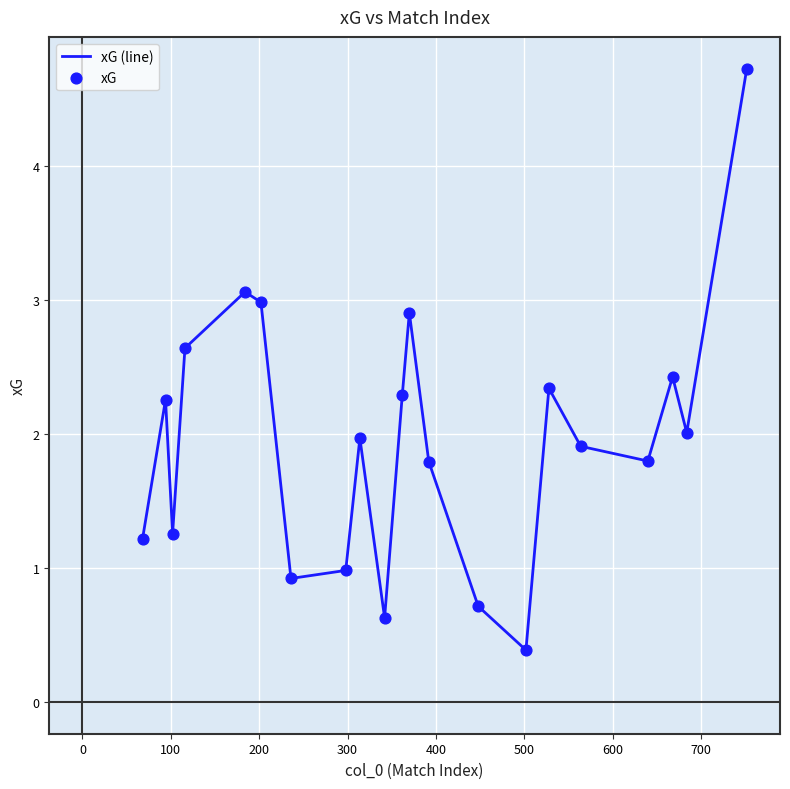

What is the smallest value displayed?

0.4